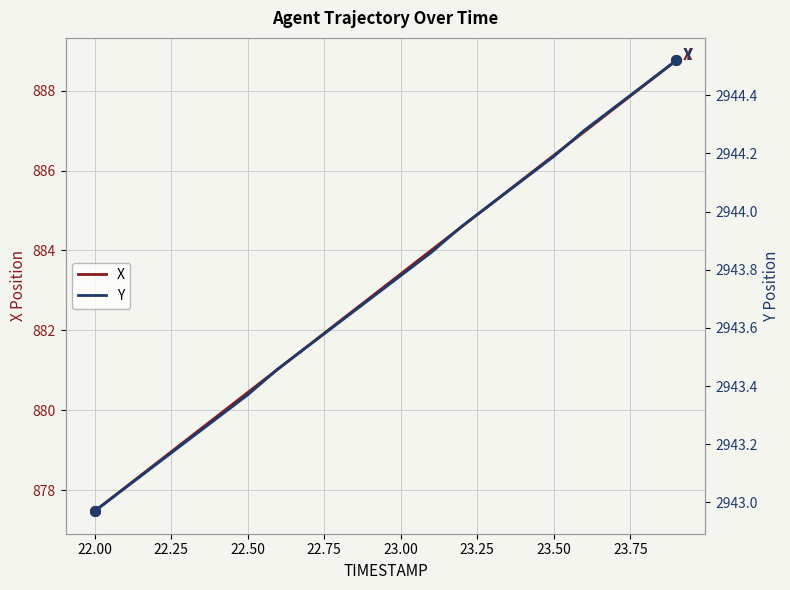

What are all the series names shown in the legend?

X, Y